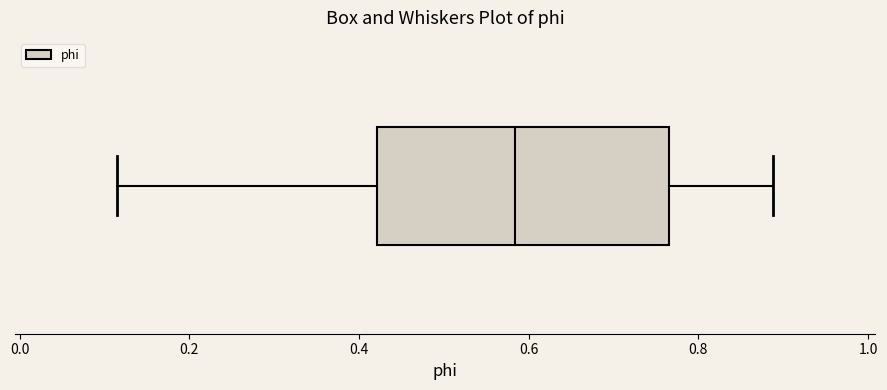

Read this box plot against the x-axis: the position of the median line, the range covered by the box, and the ends of both whiskers. The values are not printed on the chart, so give them approximately, as read against the axis.

median 0.58, box 0.42 to 0.76, whiskers 0.12 to 0.88